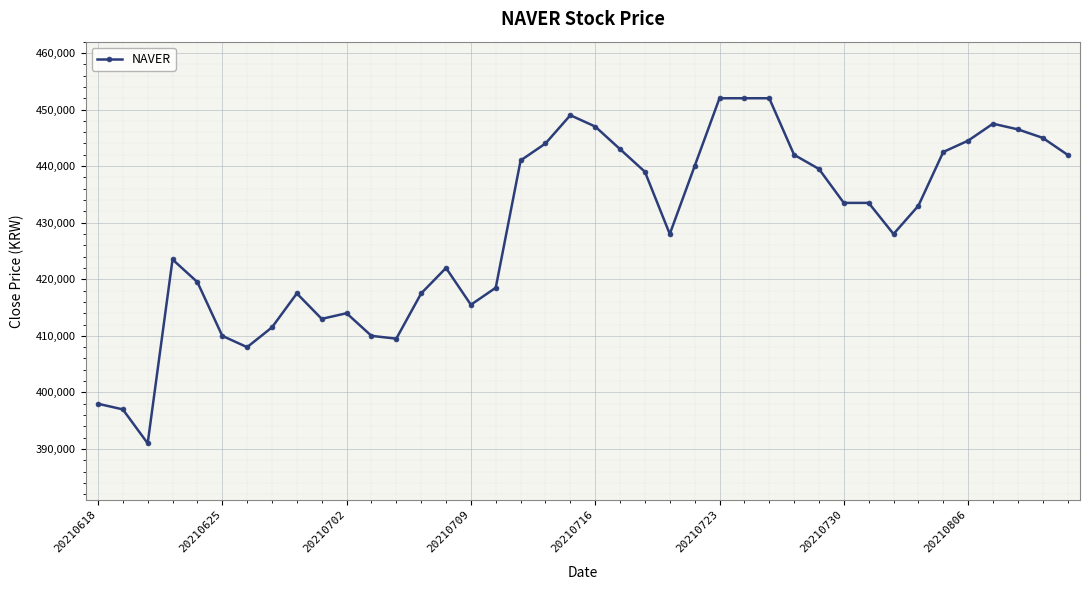

What is the value of the 24th point from the left?

428000